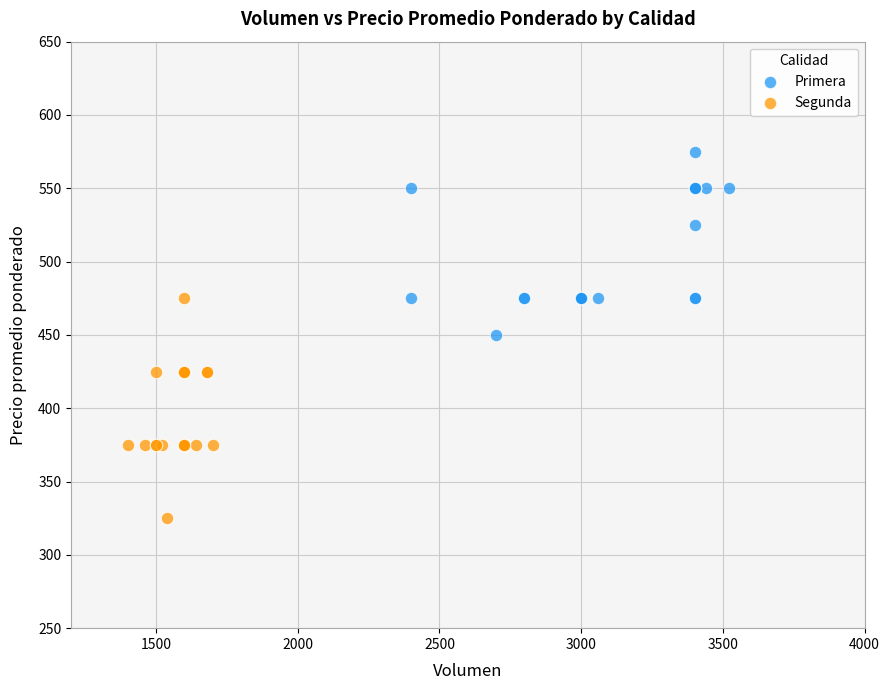

Which series reaches the maximum Y coordinate?

Primera